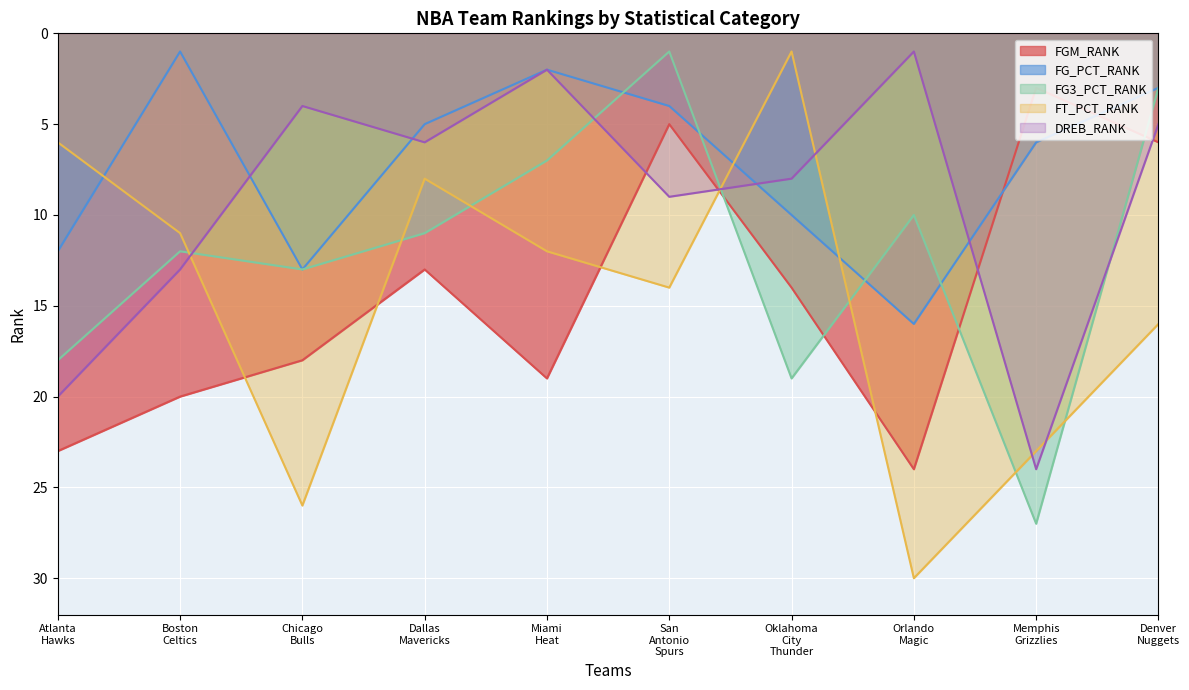

List the labels in order of FT_PCT_RANK value, largest first.

Orlando
Magic, Chicago
Bulls, Memphis
Grizzlies, Denver
Nuggets, San
Antonio
Spurs, Miami
Heat, Boston
Celtics, Dallas
Mavericks, Atlanta
Hawks, Oklahoma
City
Thunder